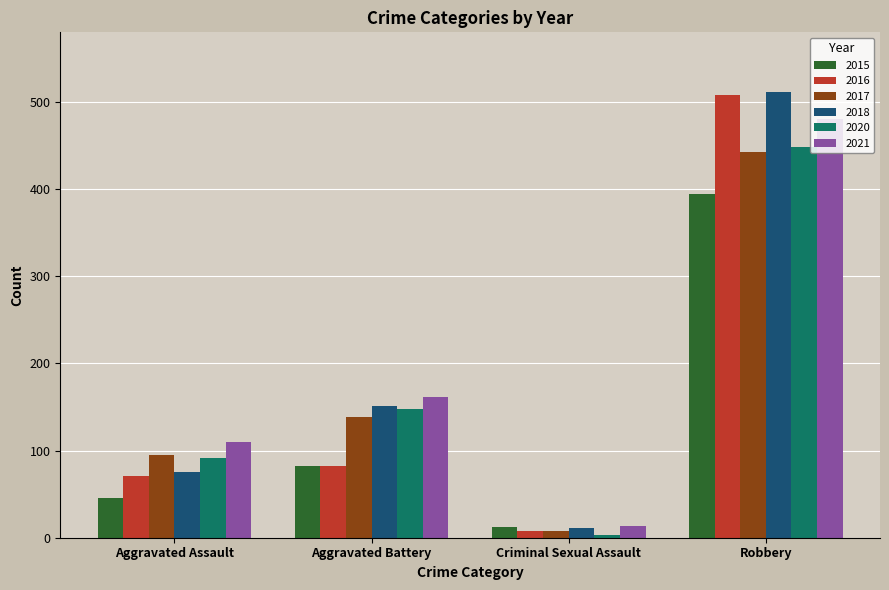

What position from the left is Aggravated Assault?

1